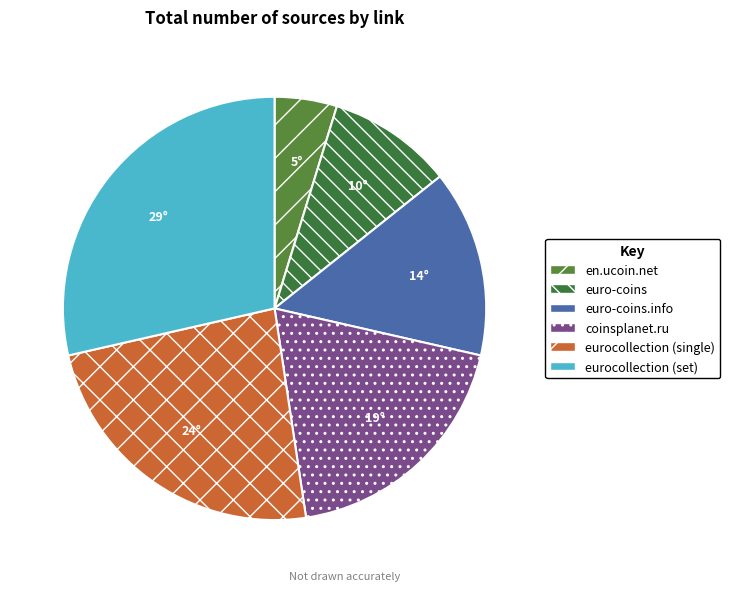

Count the number of slices in the pie.

6